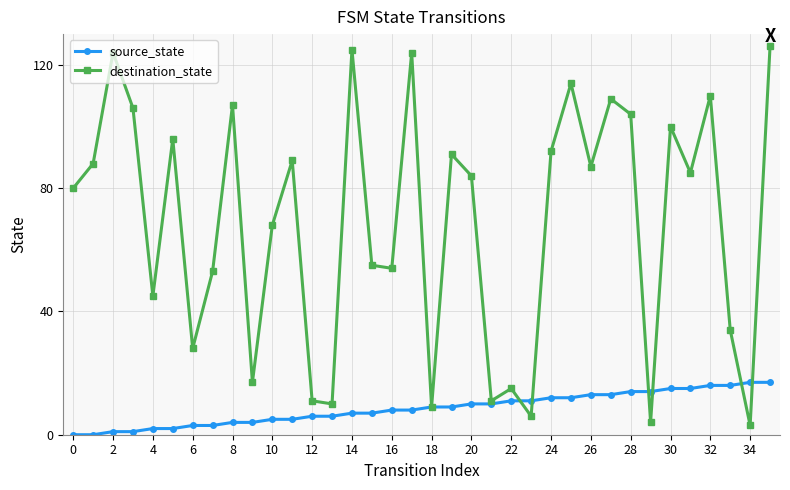

What is the value of the source_state point at the 27th from the left?

13